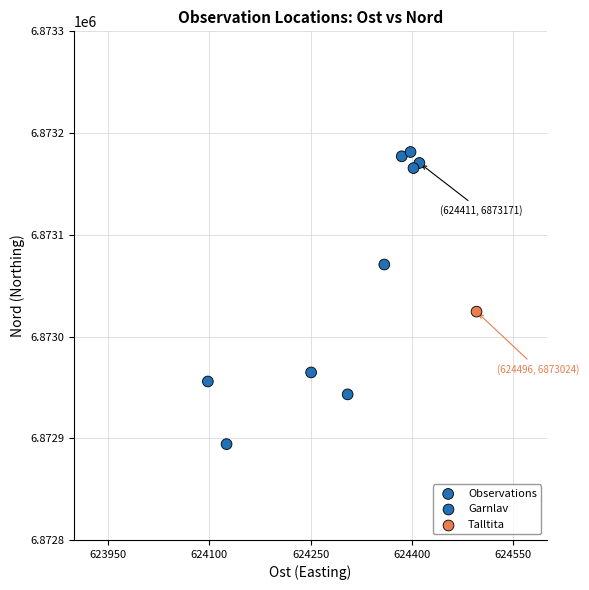

What Y value in the scatter plot is closest to 6873037?

6873024.5